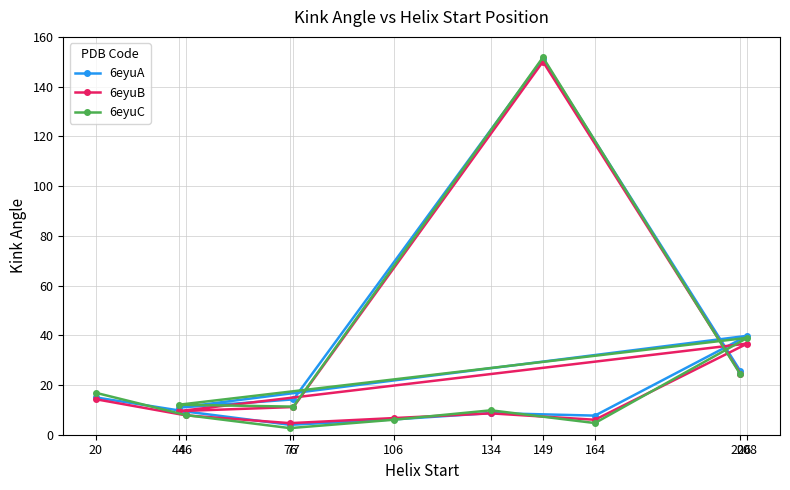

What is the sum of all 6eyuC values?

286.3